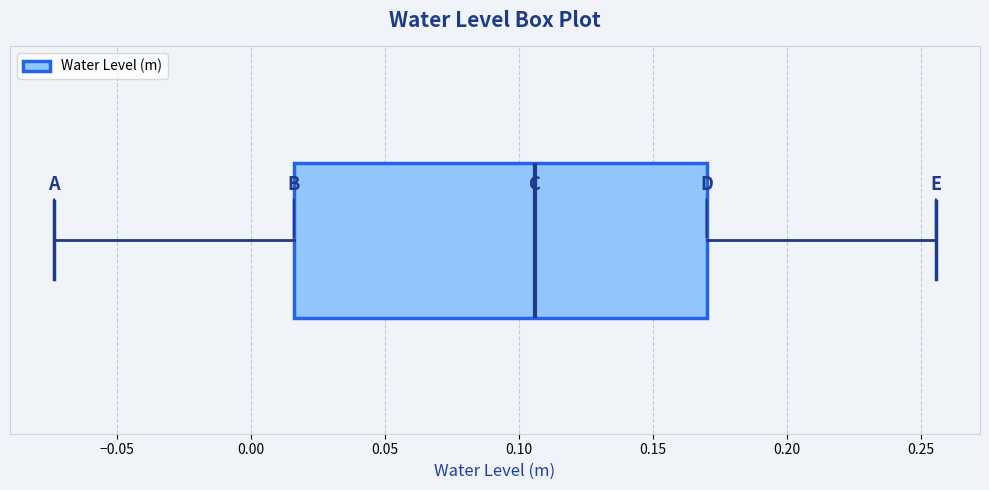

Where is the left edge of the box on the x-axis? The values are not printed on the chart, so give them approximately, as read against the axis.

0.015